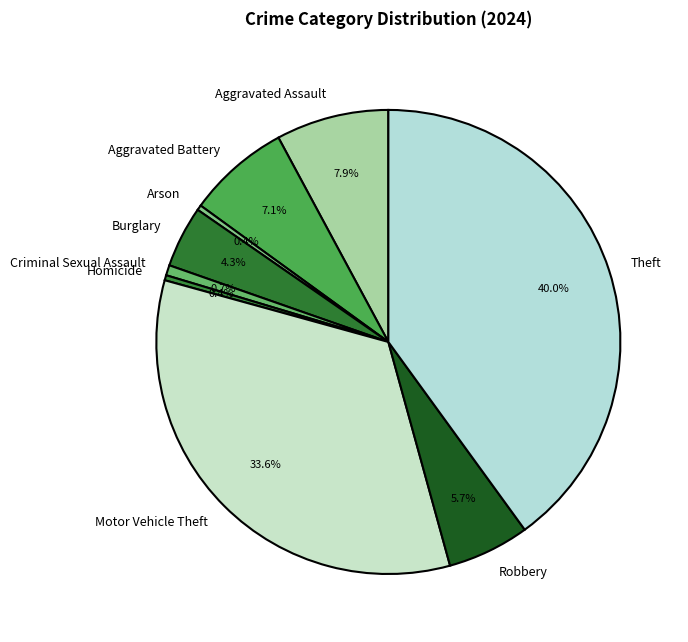

Combined, do Robbery and Motor Vehicle Theft account for over 50%?

No